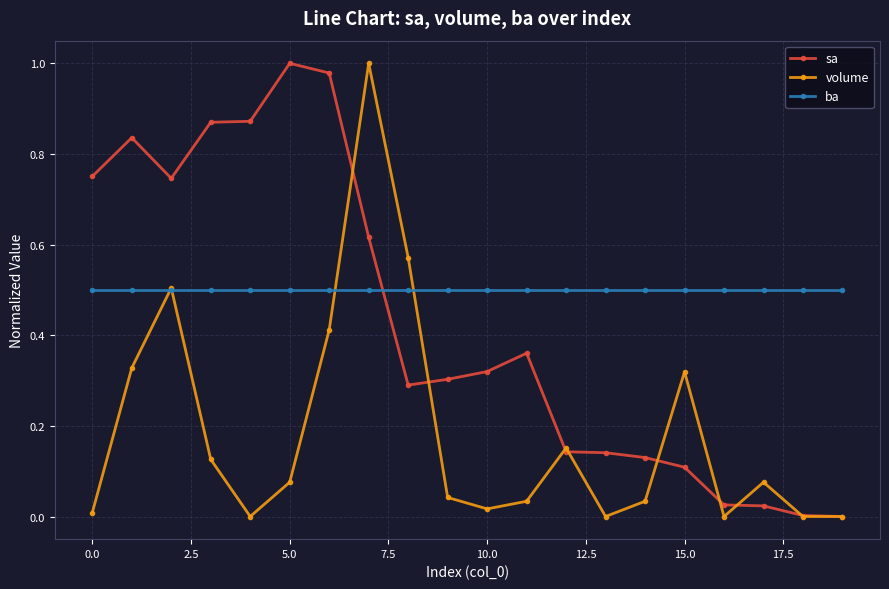

Which series ends up on top after the final intersection of sa and ba?

ba